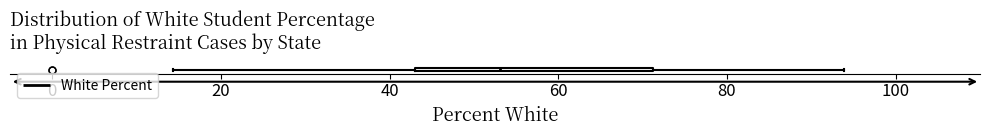

Transcribe this box plot: give where the median line is, the range the box spans, and where the two whiskers end, as read against the x-axis. The values are not printed on the chart, so give them approximately, as read against the axis.

median 54, box 44 to 72, whiskers 14 to 94